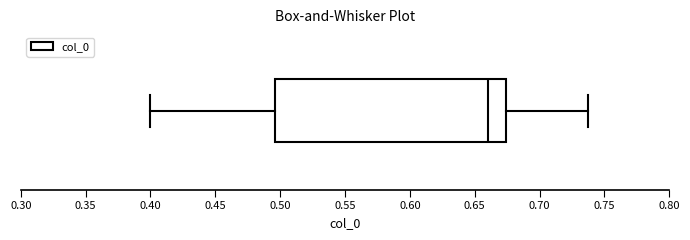

Where does the left whisker of the box end on the x-axis? The values are not printed on the chart, so give them approximately, as read against the axis.

0.400